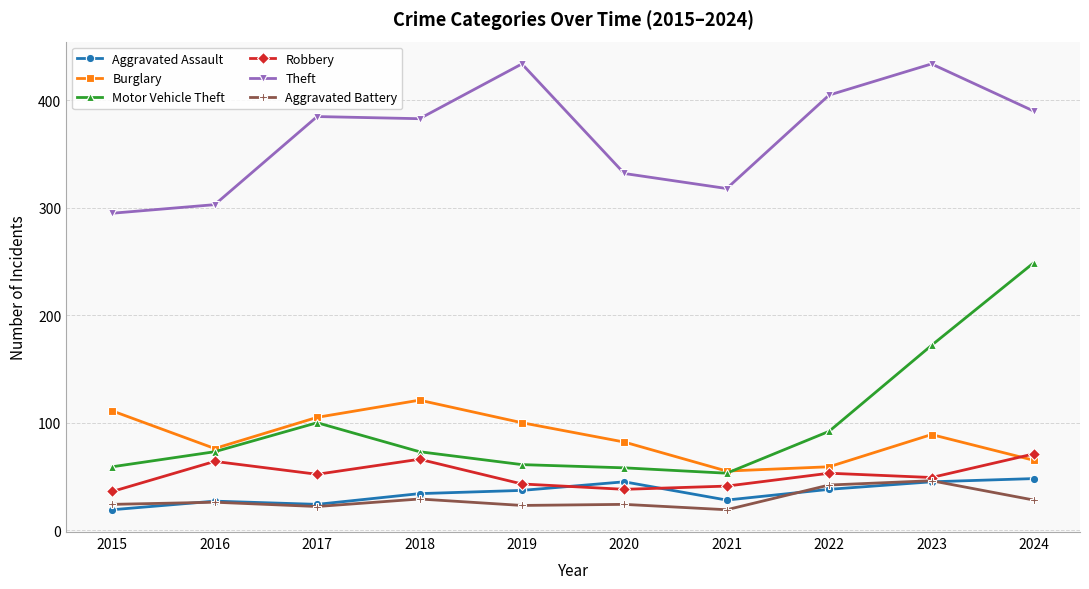

What is the sum of the Aggravated Battery values at 2024 and 2022?

70